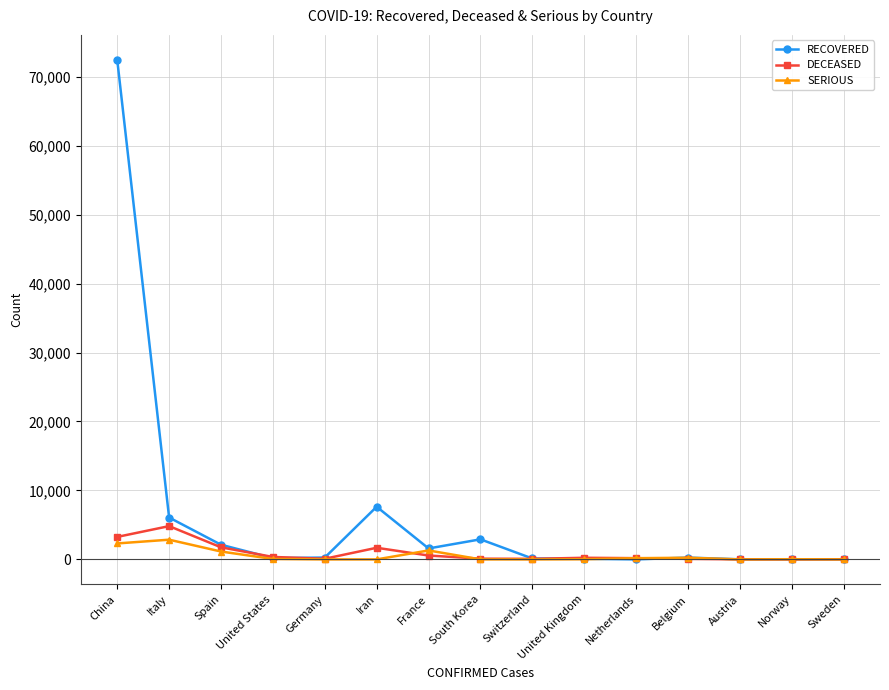

What is the label of the 9th point from the left?

Switzerland